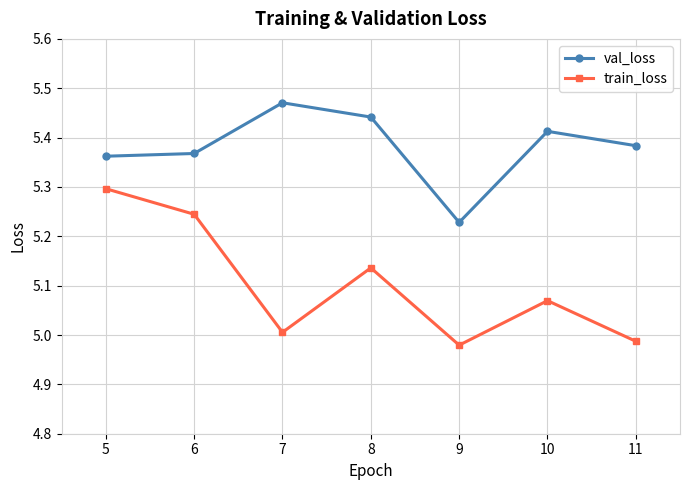

What are all the series names shown in the legend?

val_loss, train_loss